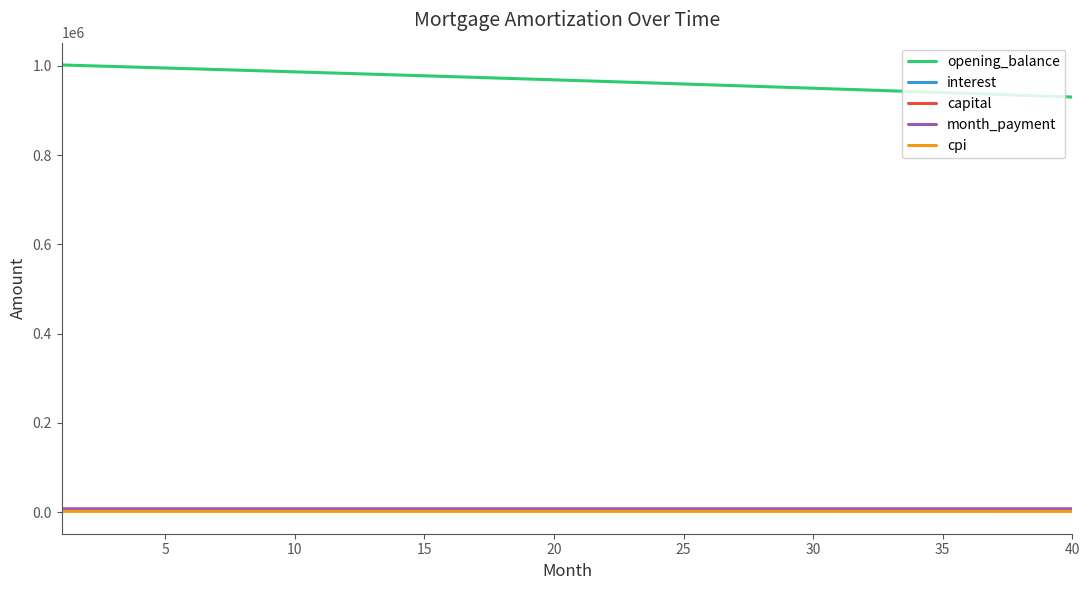

What is the maximum value shown in the chart?

1001666.7